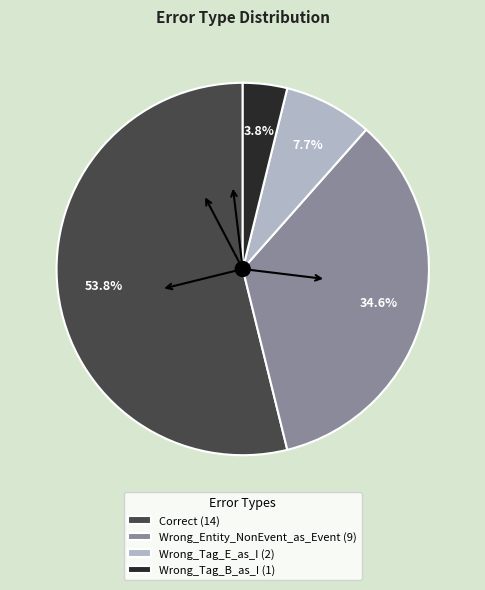

To the nearest percent, what is the difference between the Wrong_Tag_E_as_I and Correct slice percentages?

46%